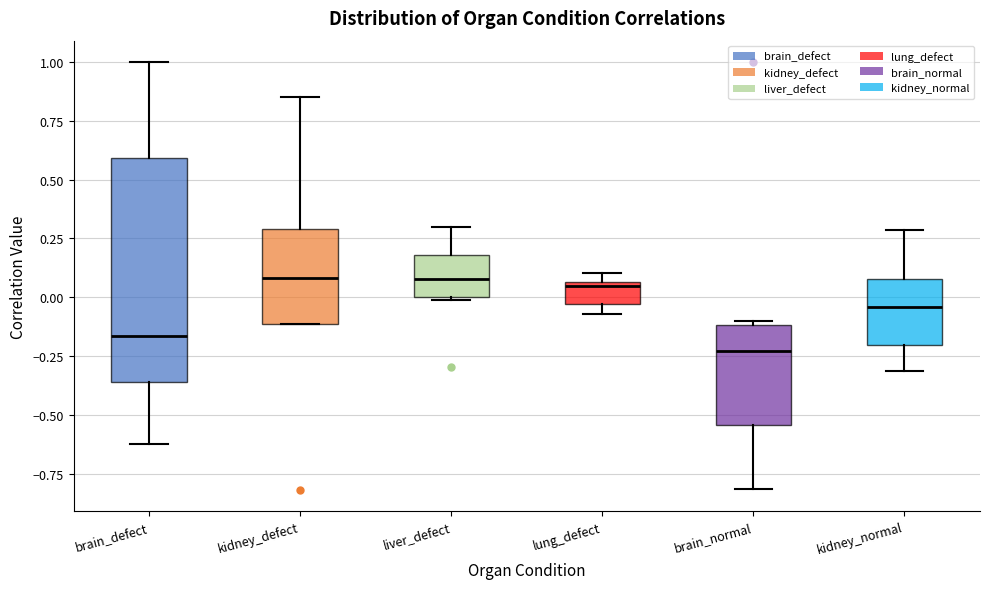

Where is the lower edge of the box for liver_defect on the y-axis? The values are not printed on the chart, so give them approximately, as read against the axis.

0.00